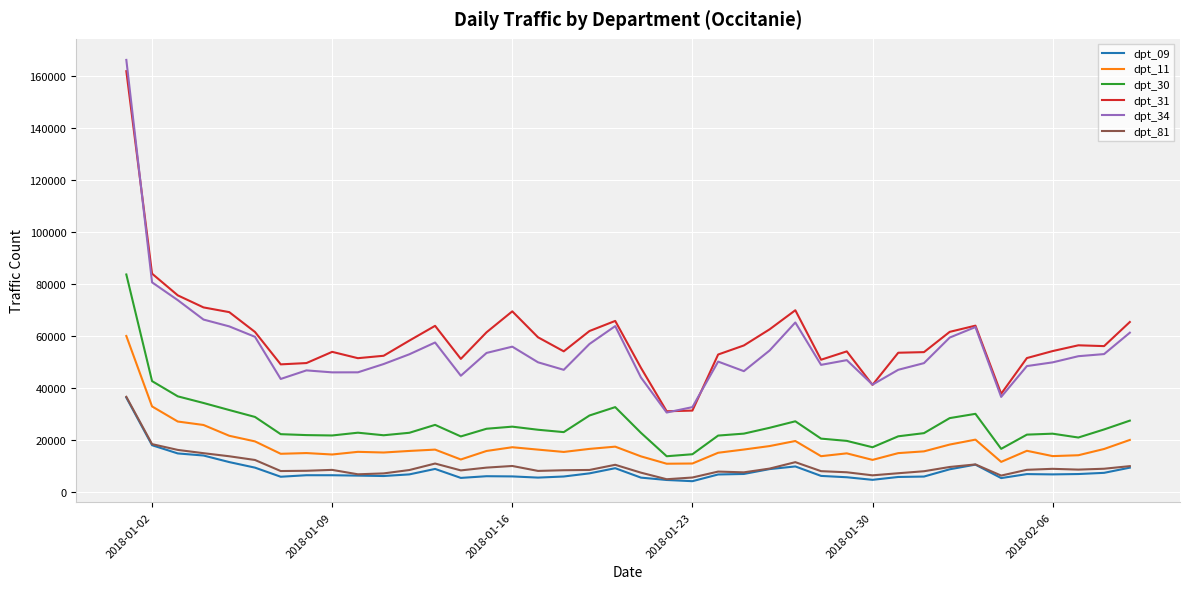

Which series has the largest range (max minus min)?

dpt_34